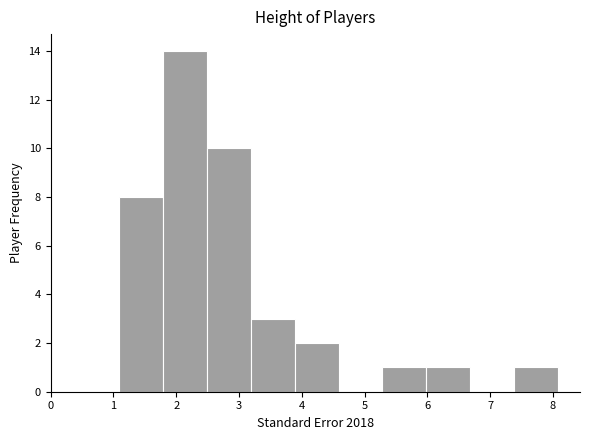

Reading left to right, list every bar in this chart as the range it spans on the x-axis followed by its height. Neither the bar edges nor the heights are printed on the chart, so give them approximately, as read against the axes.

1.1 to 1.8: 8
1.8 to 2.5: 14
2.5 to 3.2: 10
3.2 to 3.9: 3
3.9 to 4.6: 2
4.6 to 5.3: 0
5.3 to 6.0: 1
6.0 to 6.7: 1
6.7 to 7.4: 0
7.4 to 8.1: 1